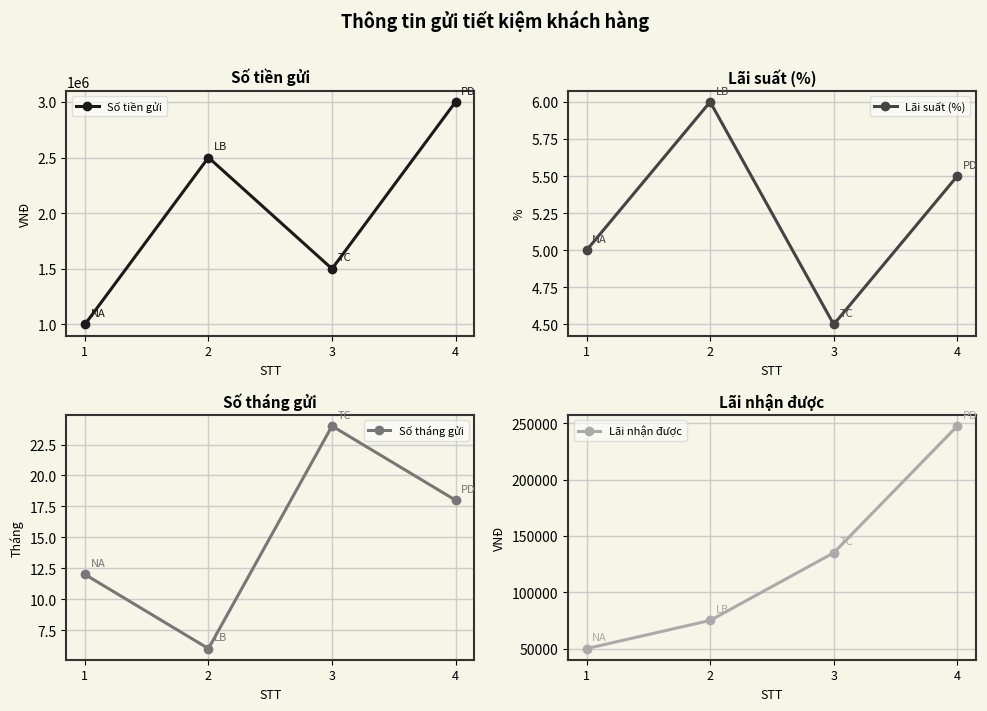

Reading right to left, transcribe all the data shown in this chart.

Số tiền gửi: 4=3000000.0	3=1500000.0	2=2500000.0	1=1000000.0
Lãi suất (%): 4=5.5	3=4.5	2=6.0	1=5.0
Số tháng gửi: 4=18.0	3=24.0	2=6.0	1=12.0
Lãi nhận được: 4=247500.0	3=135000.0	2=75000.0	1=50000.0